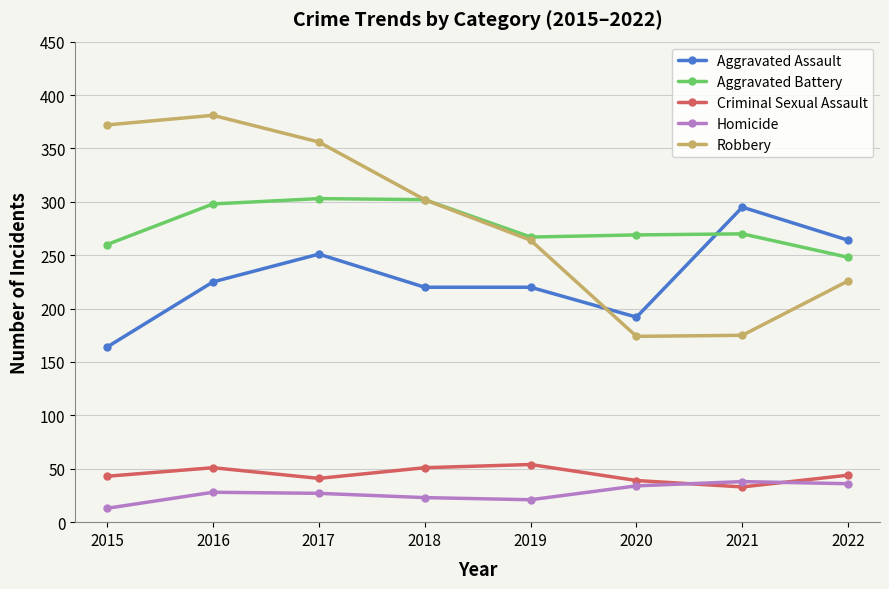

What is the maximum value shown in the chart?

381